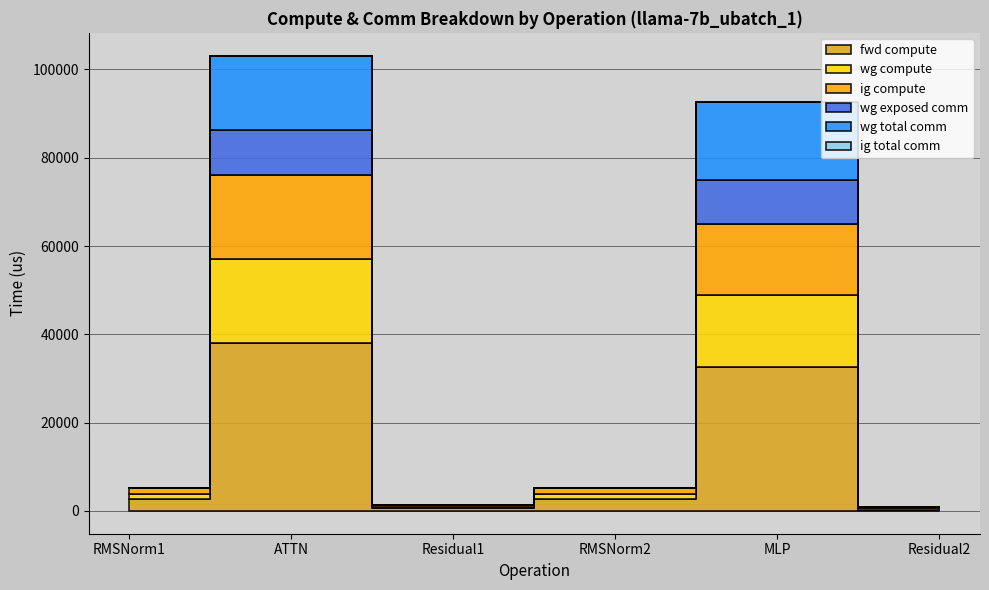

What is the difference between the wg exposed comm values at RMSNorm2 and MLP?

9907.8